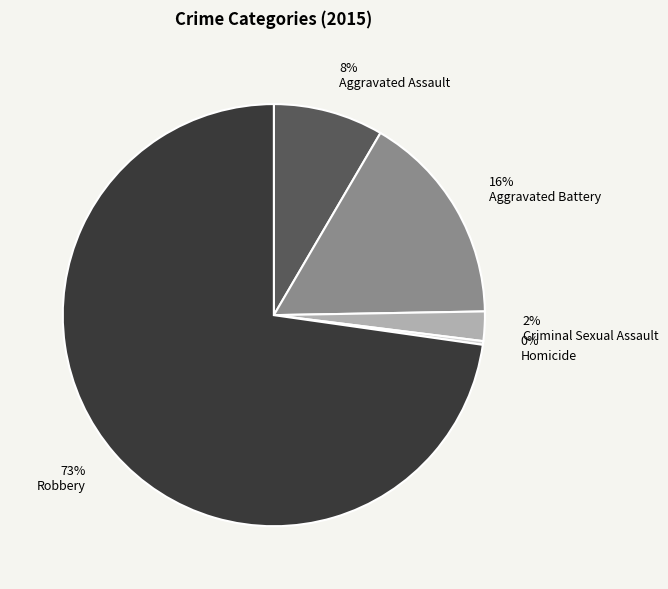

Which category has the biggest portion of the pie?

73% Robbery